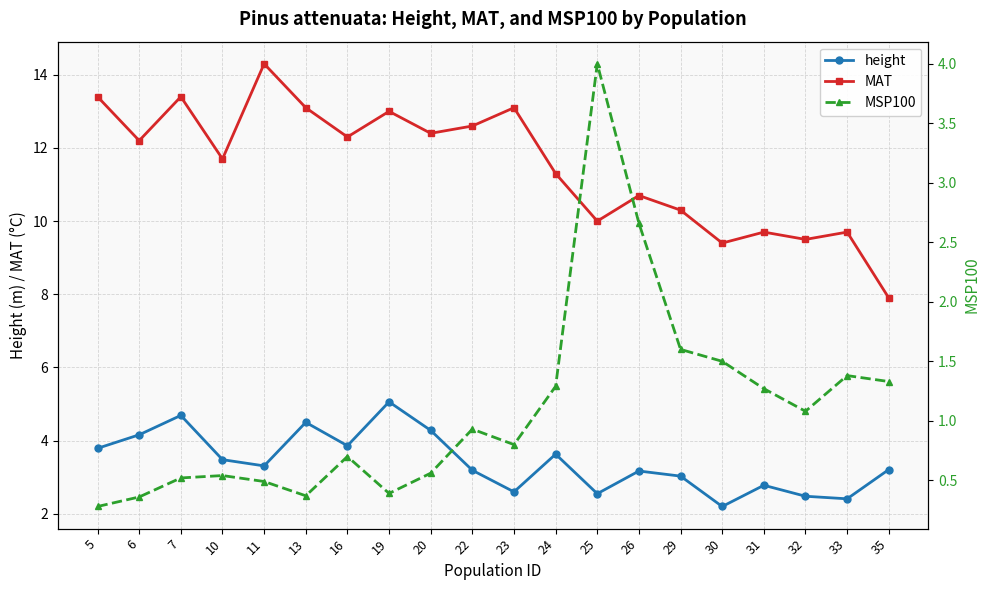

Reading left to right, what are all the values shown in this chart?

height: 3.8	4.2	4.7	3.5	3.3	4.5	3.9	5.1	4.3	3.2	2.6	3.6	2.5	3.2	3.0	2.2	2.8	2.5	2.4	3.2
MAT: 13.4	12.2	13.4	11.7	14.3	13.1	12.3	13.0	12.4	12.6	13.1	11.3	10.0	10.7	10.3	9.4	9.7	9.5	9.7	7.9
MSP100: 0.3	0.4	0.5	0.5	0.5	0.4	0.7	0.4	0.6	0.9	0.8	1.3	4.0	2.7	1.6	1.5	1.3	1.1	1.4	1.3